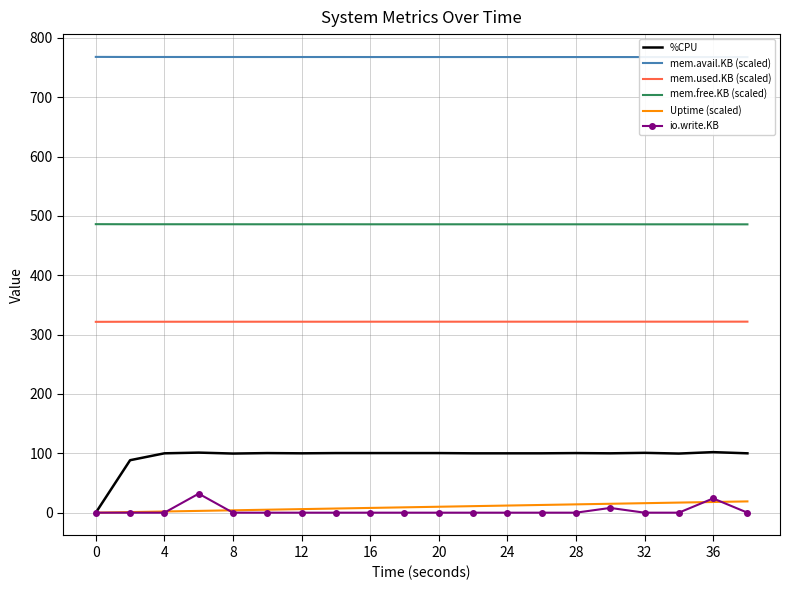

What is the spread (max minus min) of values at 8?

767.7